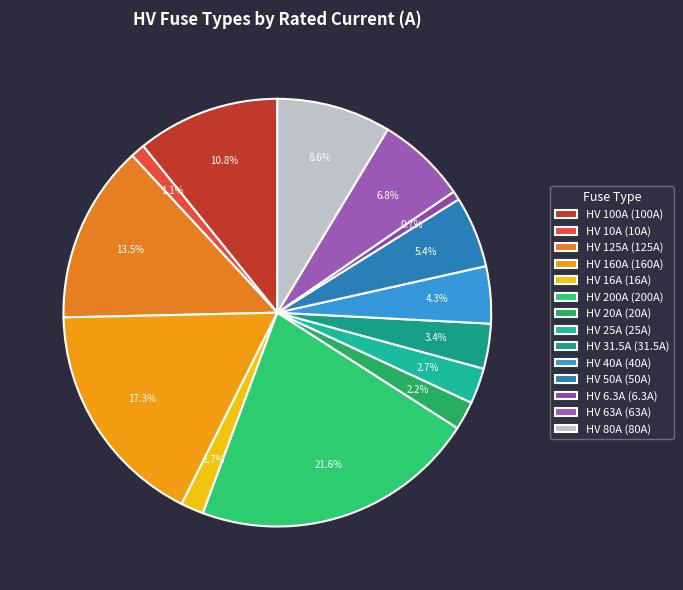

What percentage is the HV 31.5A slice, to the nearest percent?

3%